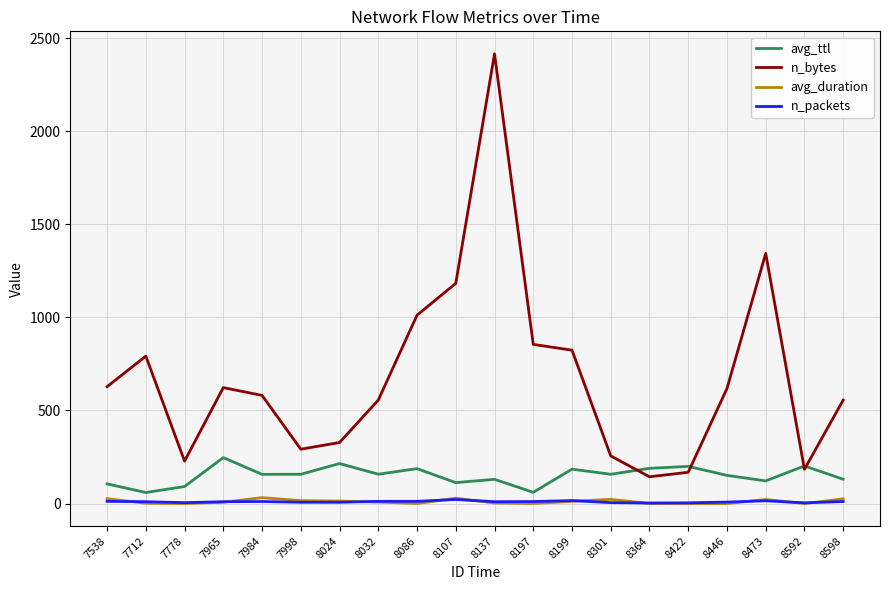

What is the average value of the avg_ttl series?

151.0